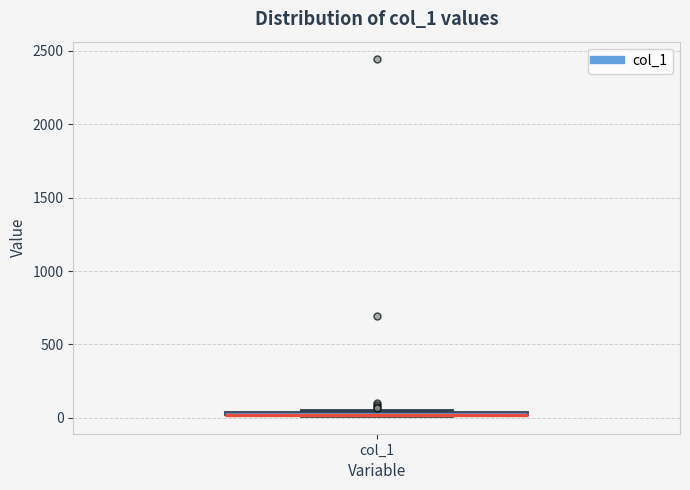

Where is the upper edge of the box for col_1 on the y-axis? The values are not printed on the chart, so give them approximately, as read against the axis.

50